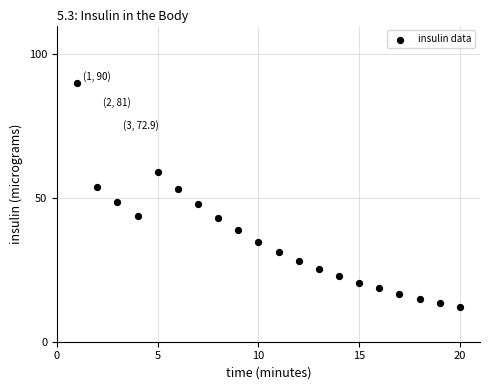

What is the range of Y values (max minus min)?

77.8